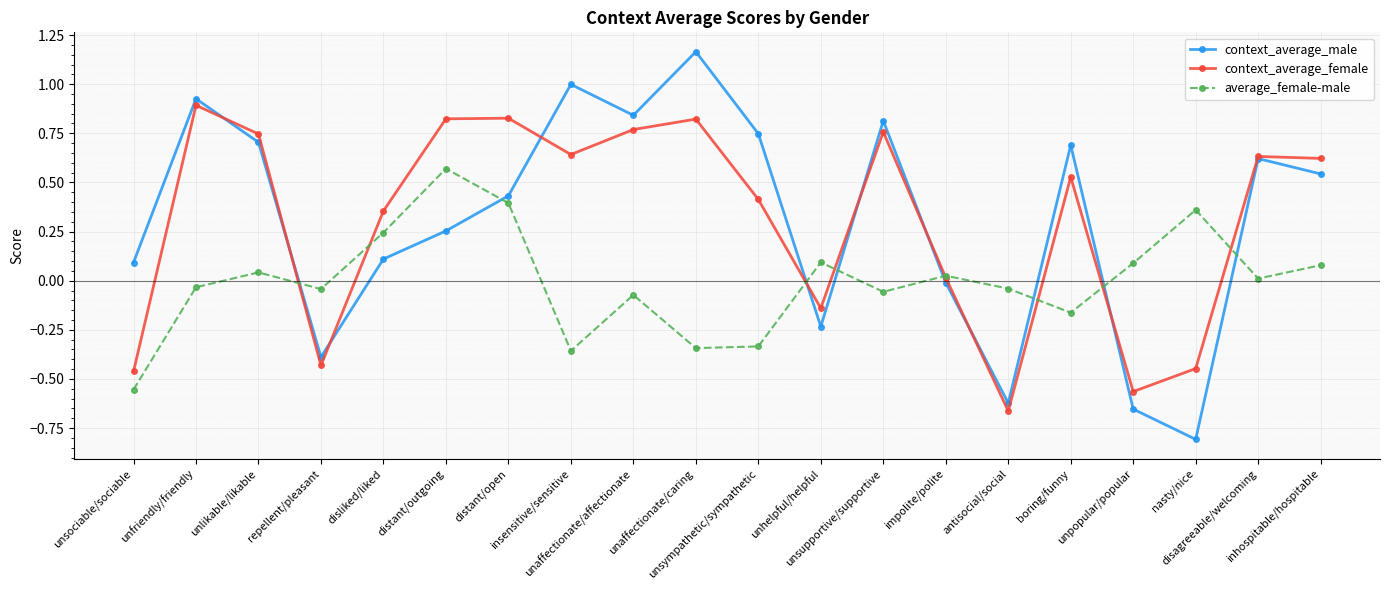

After their last crossing, which series has the higher values: context_average_male or average_female-male?

context_average_male